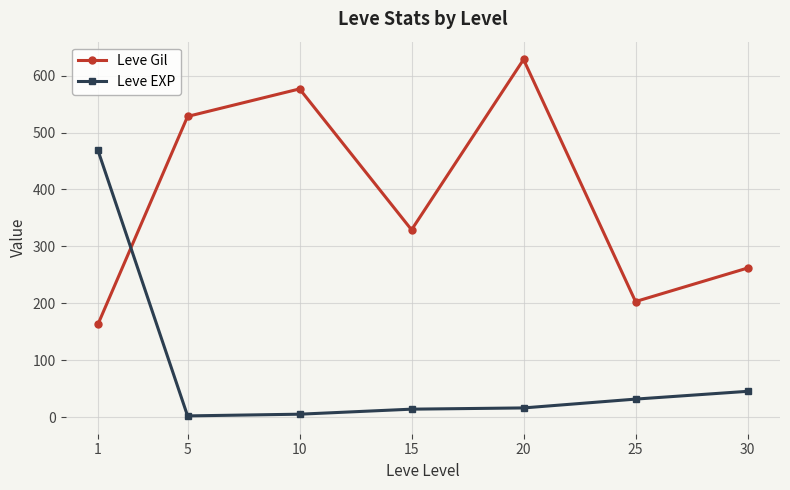

At which label does Leve Gil reach its peak?

20